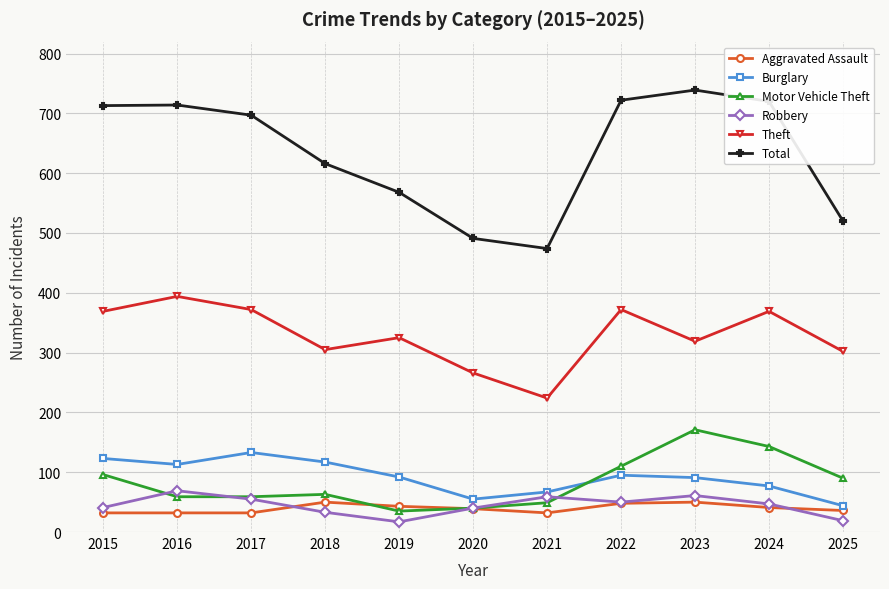

The value of Burglary at 2018 is 117. True or false?

True